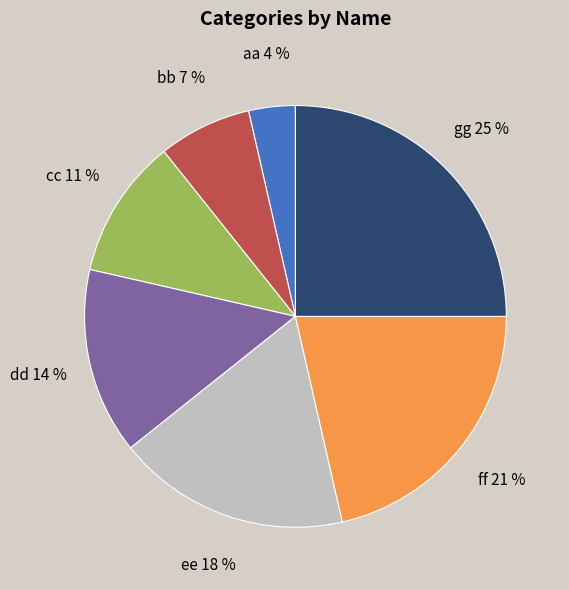

Is it true that ff is 14% of the pie?

False